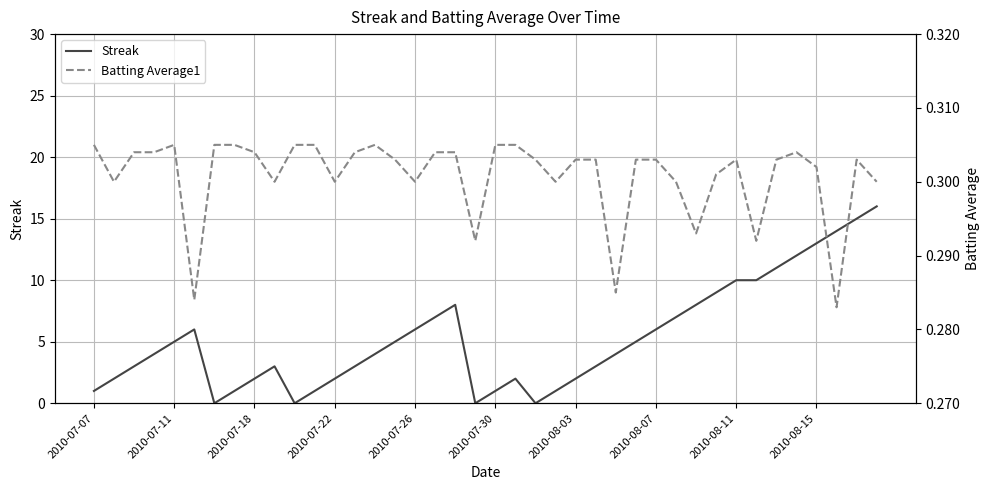

True or false: Batting Average1 and Streak intersect in this chart.

True